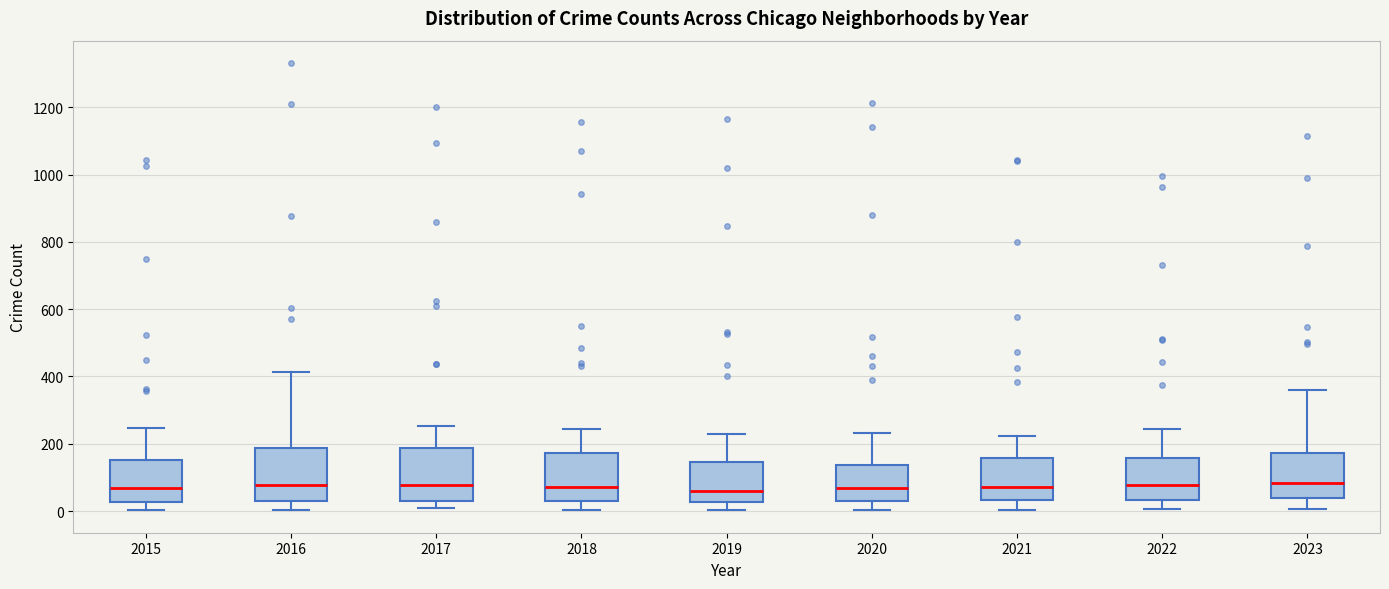

Where does the upper whisker of the box at x = 2018 end on the y-axis? The values are not printed on the chart, so give them approximately, as read against the axis.

240